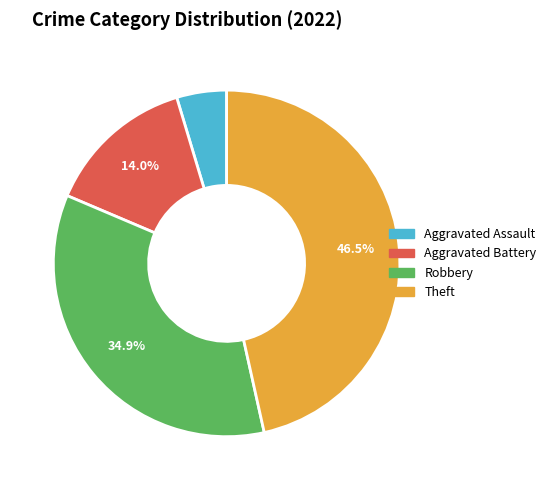

The Aggravated Battery slice represents 27% of the pie. True or false?

False